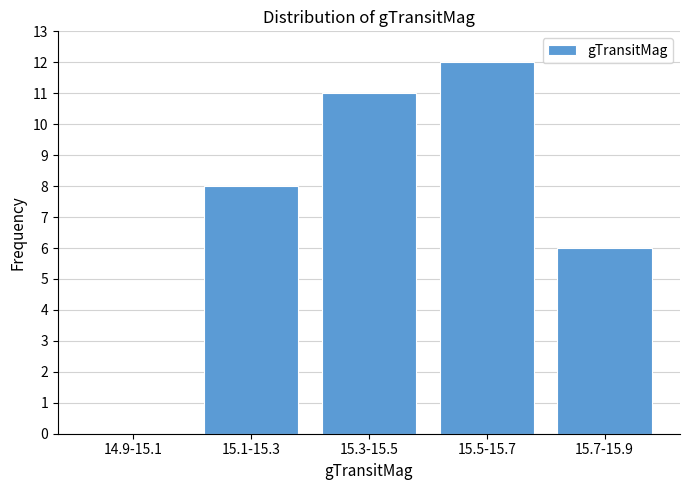

Reading left to right, what are all the values shown in this chart?

14.9-15.1=0	15.1-15.3=8	15.3-15.5=11	15.5-15.7=12	15.7-15.9=6